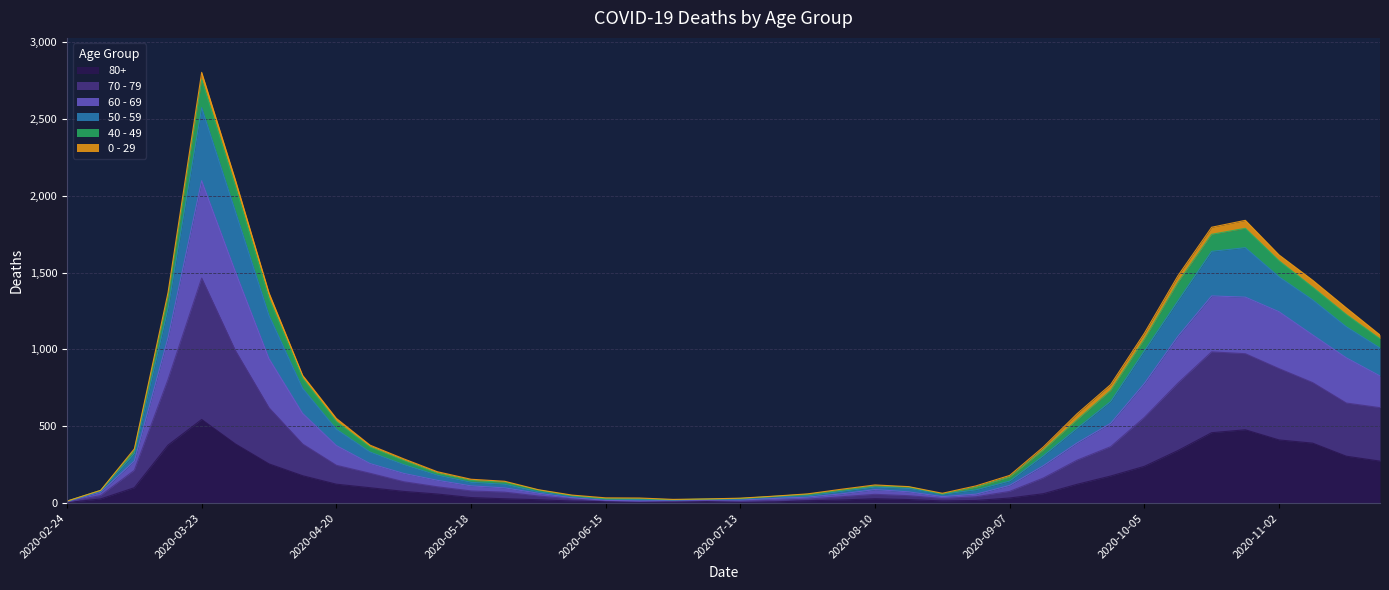

Where is the first local maximum for 80+?

2020-03-23